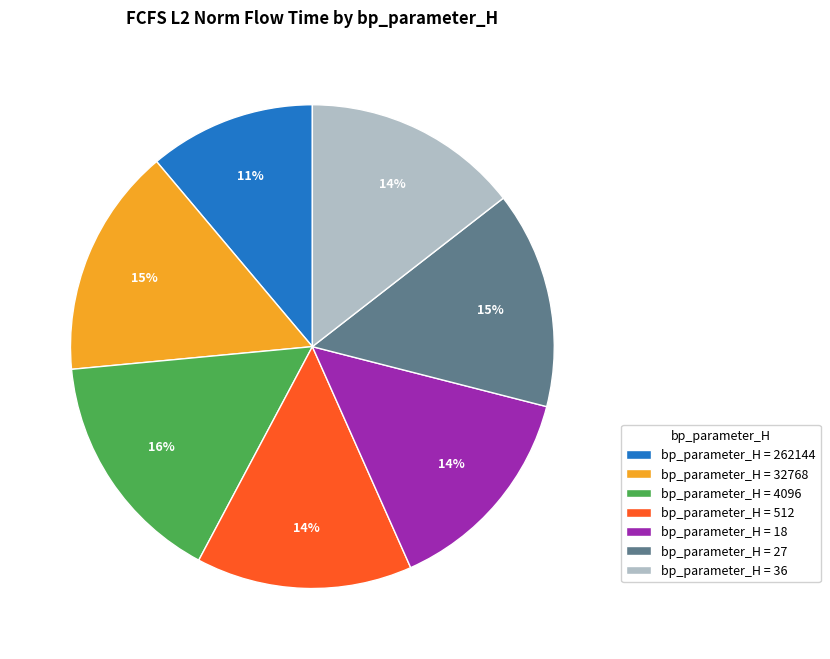

To the nearest percent, what is the average slice percentage?

14%